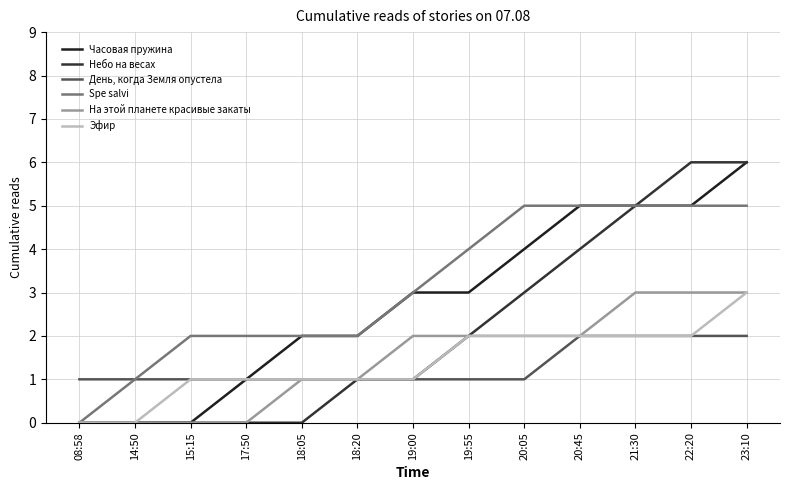

What are all the series names shown in the legend?

Часовая пружина, Небо на весах, День, когда Земля опустела, Spe salvi, На этой планете красивые закаты, Эфир